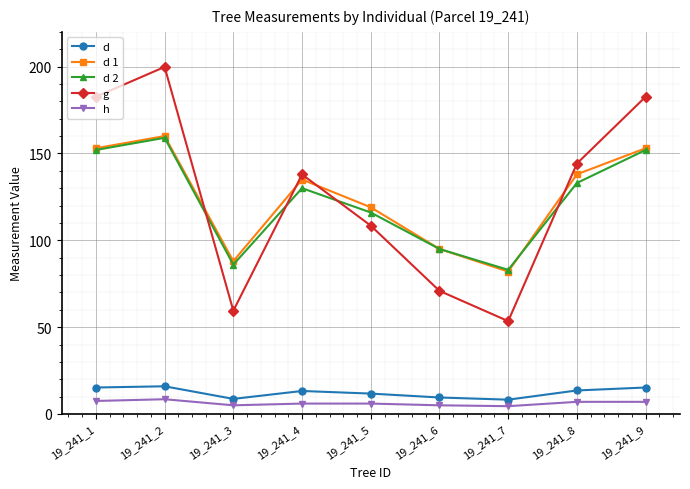

What is the highest value of the g series?

199.8